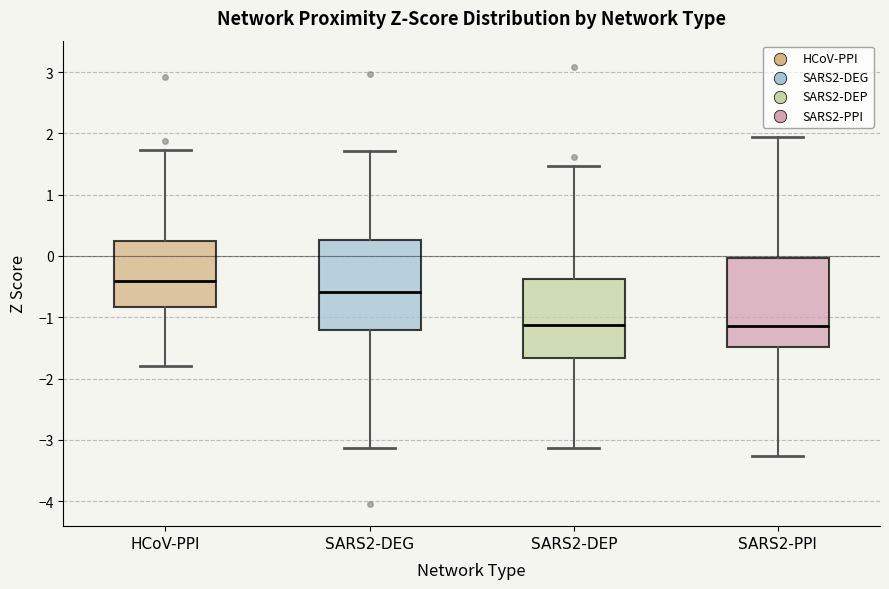

Reading left to right, transcribe this box plot: for each box, give where its median line is, the range the box spans, and where its two whiskers end, as read against the y-axis. The values are not printed on the chart, so give them approximately, as read against the axis.

HCoV-PPI: median -0.4, box -0.8 to 0.2, whiskers -1.8 to 1.7
SARS2-DEG: median -0.6, box -1.2 to 0.3, whiskers -3.1 to 1.7
SARS2-DEP: median -1.1, box -1.7 to -0.4, whiskers -3.1 to 1.5
SARS2-PPI: median -1.1, box -1.5 to 0.0, whiskers -3.3 to 1.9